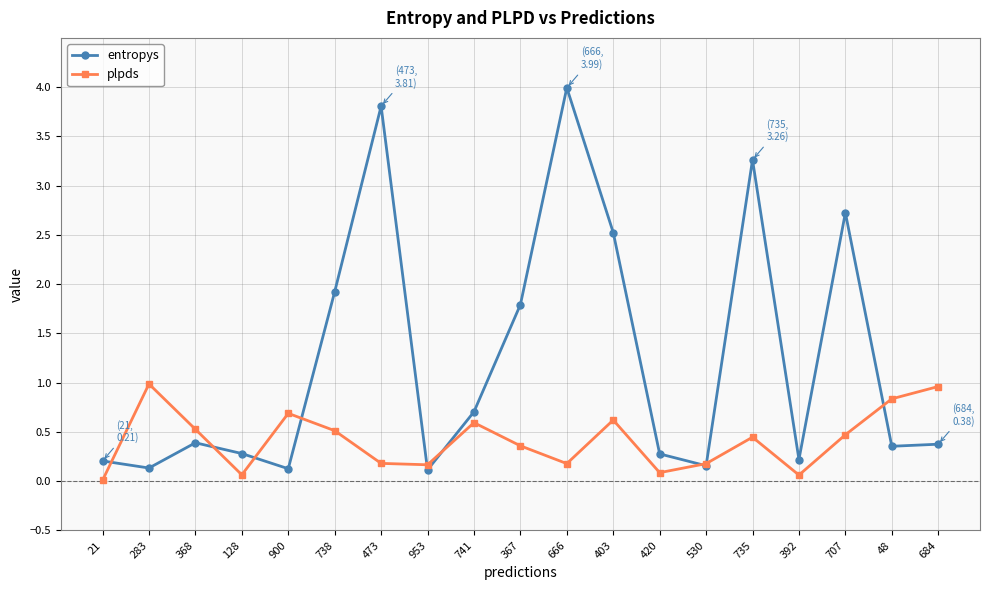

At which category is the sum across all series the highest?

666